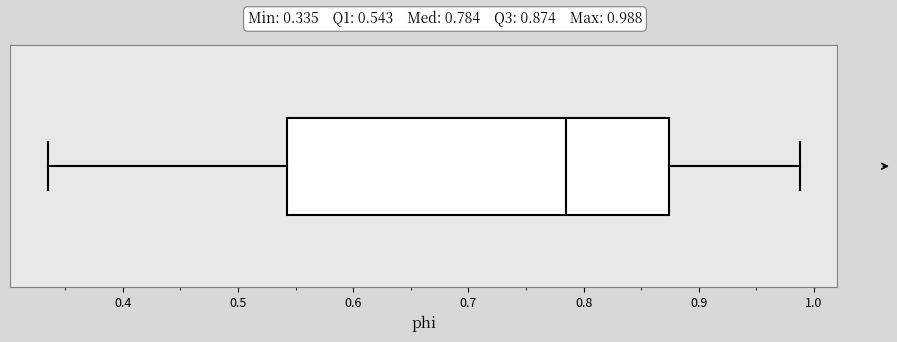

Read this box plot against the x-axis: the position of the median line, the range covered by the box, and the ends of both whiskers. The values are not printed on the chart, so give them approximately, as read against the axis.

median 0.78, box 0.54 to 0.87, whiskers 0.33 to 0.99